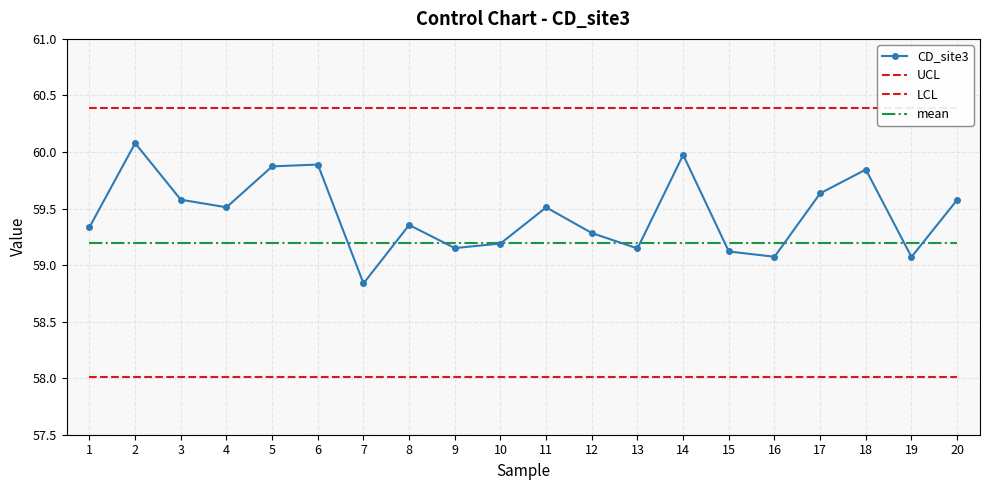

What are all the series names shown in the legend?

CD_site3, UCL, LCL, mean